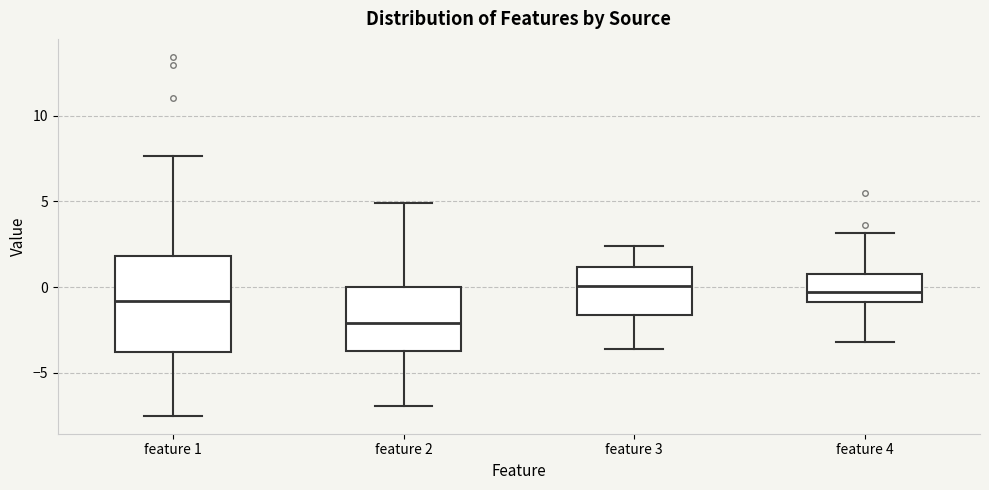

Which box's median line is the lowest?

feature 2